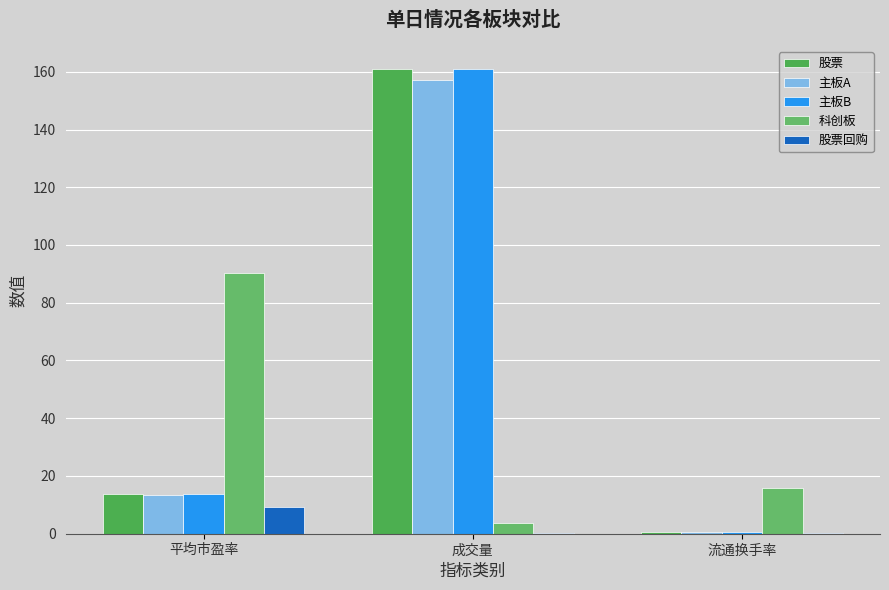

True or false: 股票回购 has a value of 15.1 at 平均市盈率.

False